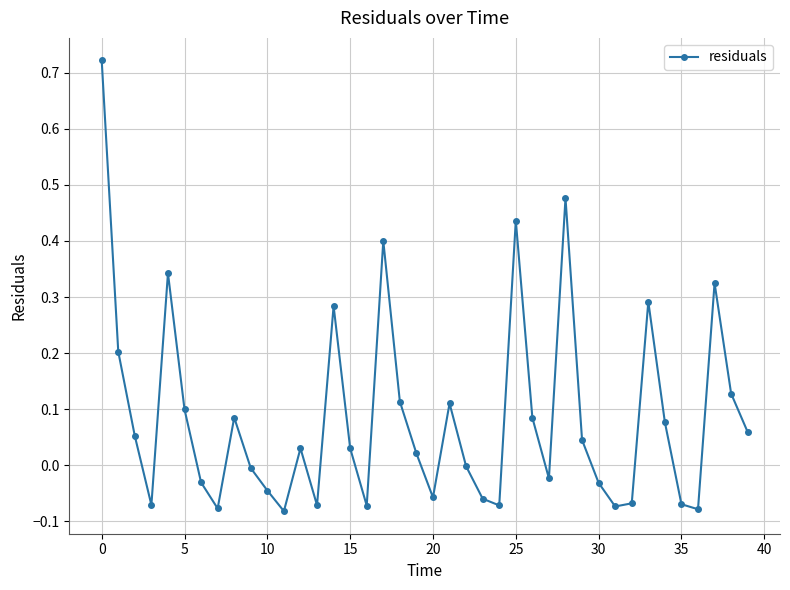

What is the difference between the maximum and minimum values?

0.8